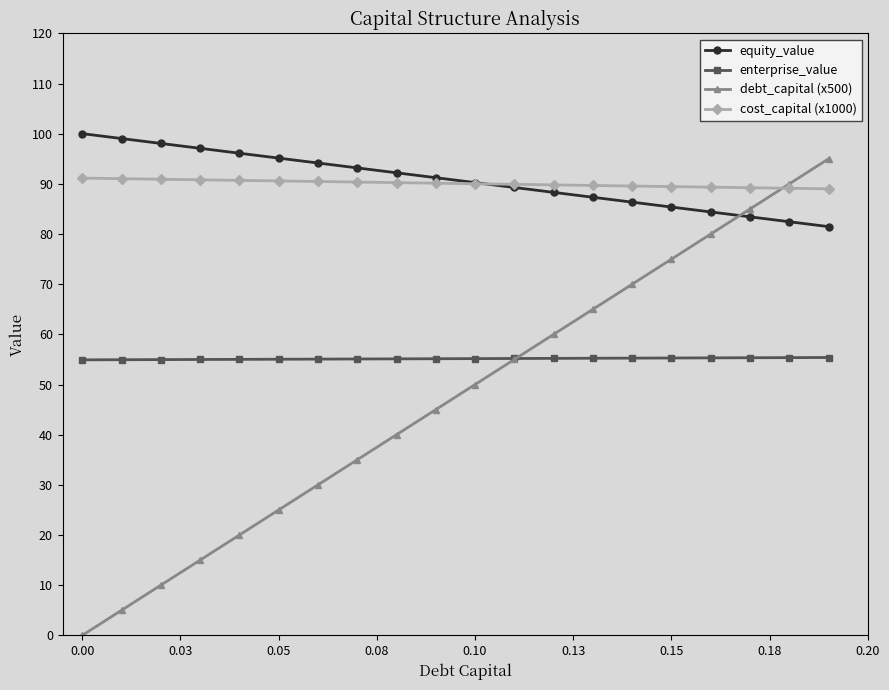

What is the value of the cost_capital (x1000) point at the 12th from the left?

89.9